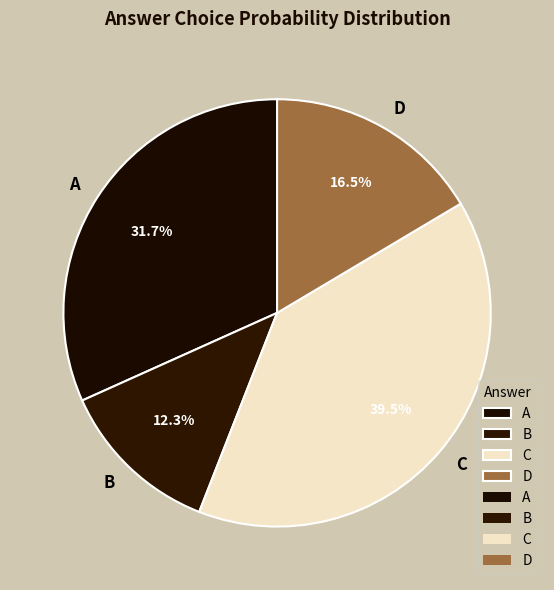

Between A and B, which is larger?

A